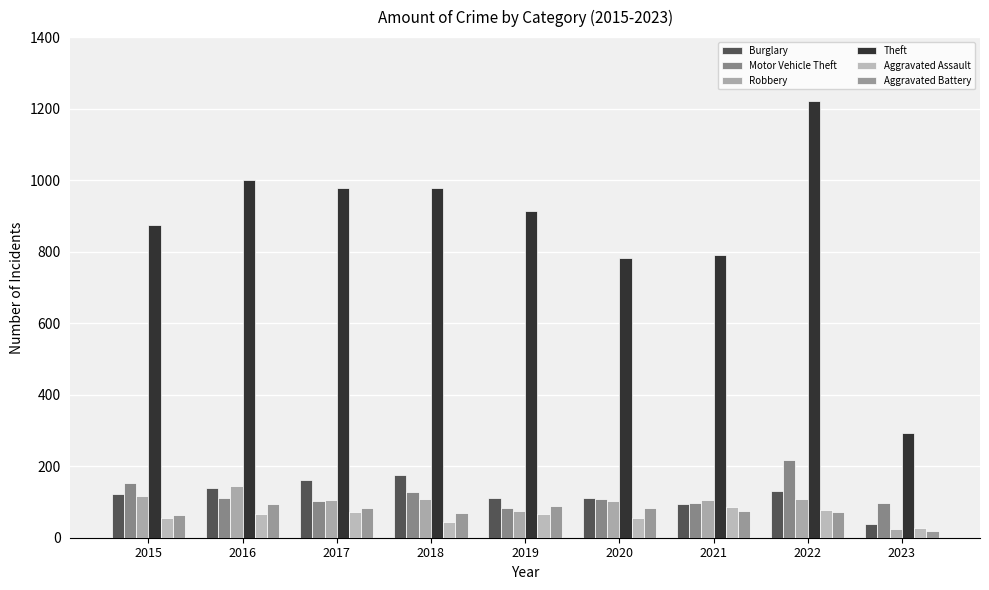

Which series has the largest total across all categories?

Theft